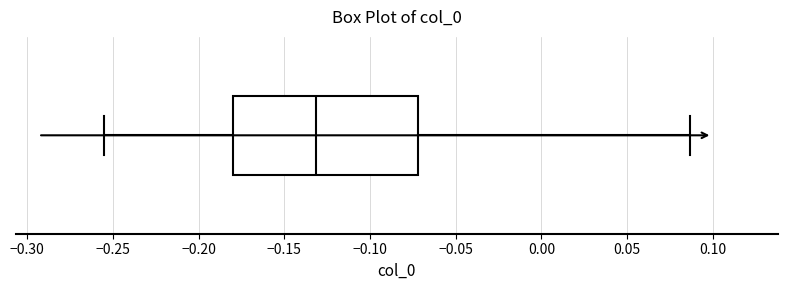

Where does the left whisker of the box end on the x-axis? The values are not printed on the chart, so give them approximately, as read against the axis.

-0.255